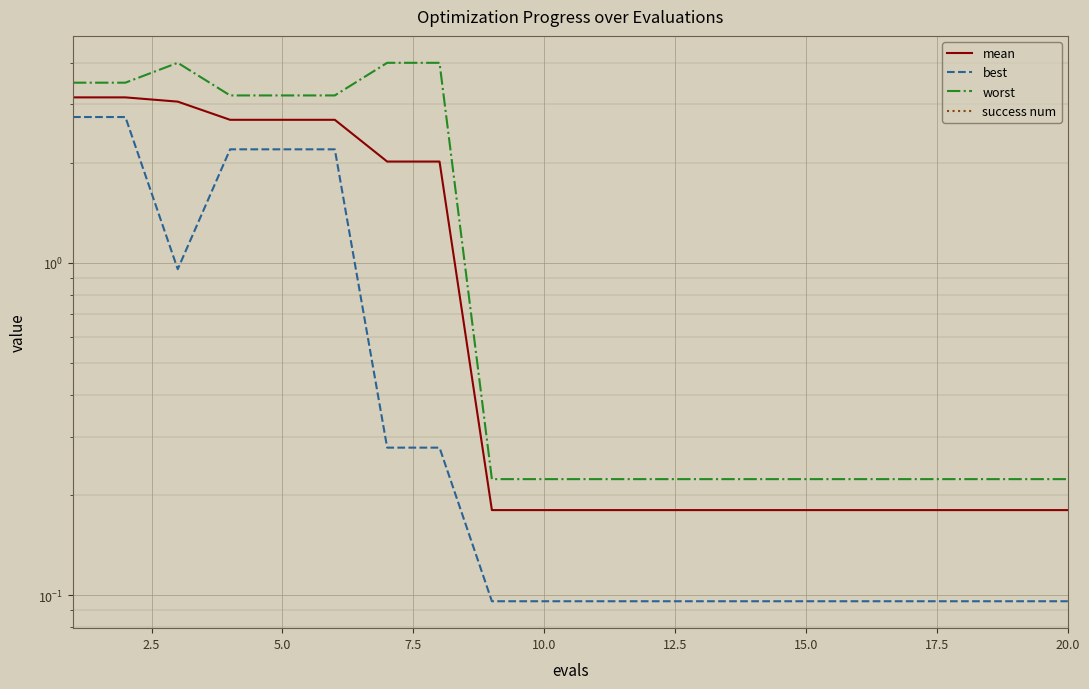

True or false: mean has a value of 0.3 at 12.

False